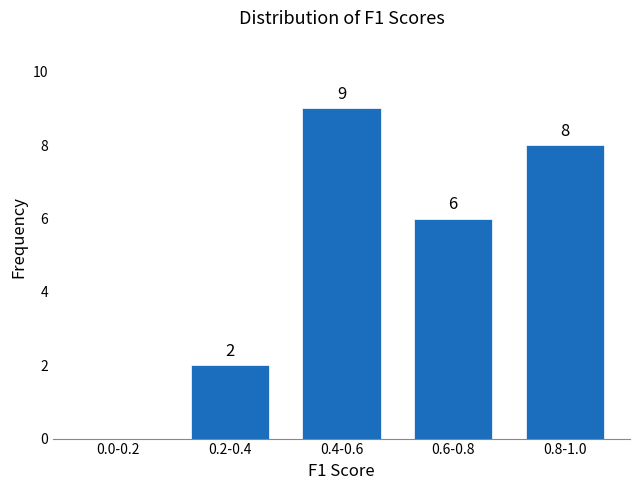

Reading left to right, what are all the values shown in this chart?

0.0-0.2=0	0.2-0.4=2	0.4-0.6=9	0.6-0.8=6	0.8-1.0=8